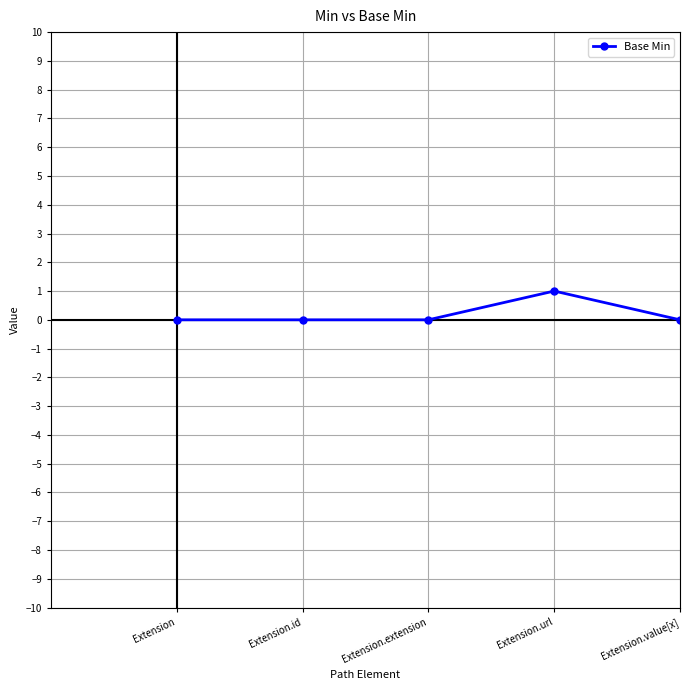

How many lines are shown in the chart?

1